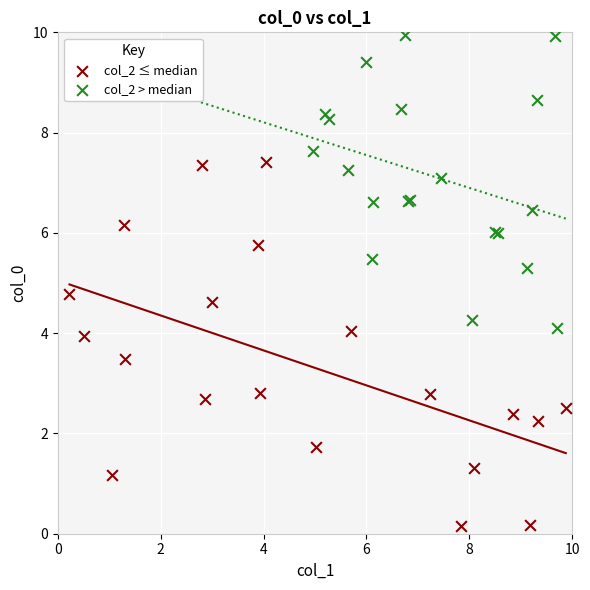

Which series contains the lowest Y value?

col_2 ≤ median